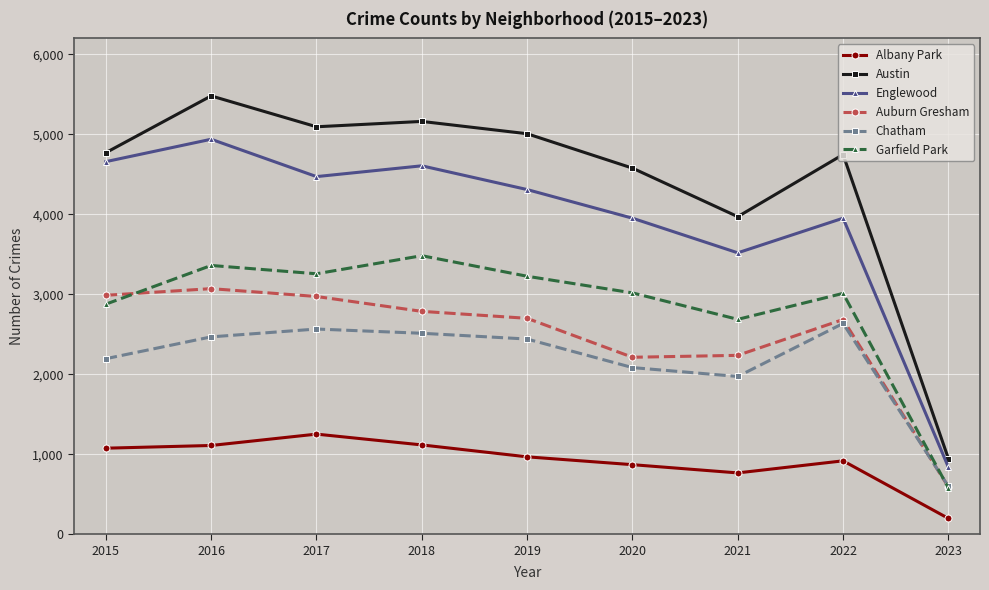

Where is the first local maximum for Albany Park?

2017